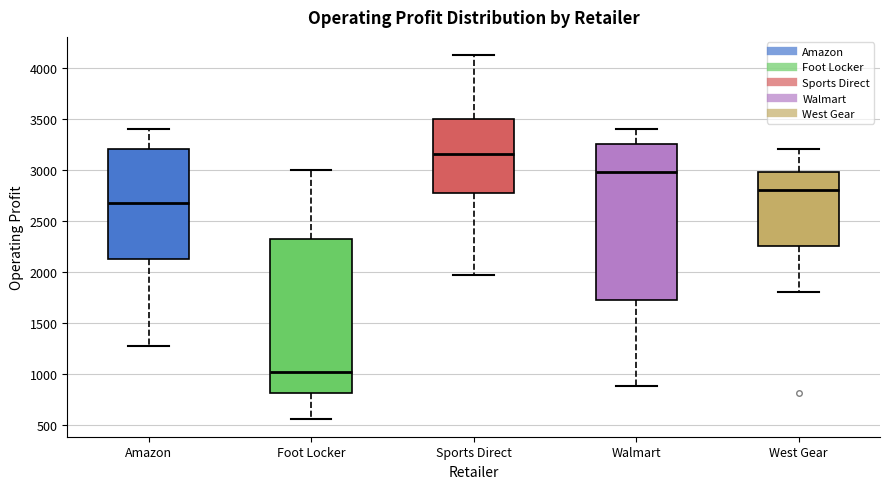

Where is the upper edge of the box for Sports Direct on the y-axis? The values are not printed on the chart, so give them approximately, as read against the axis.

3500